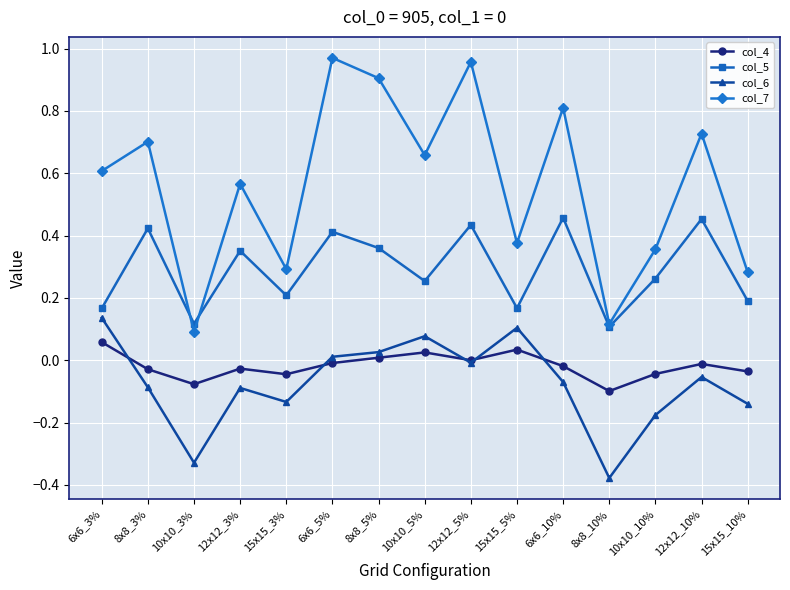

How many lines are shown in the chart?

4